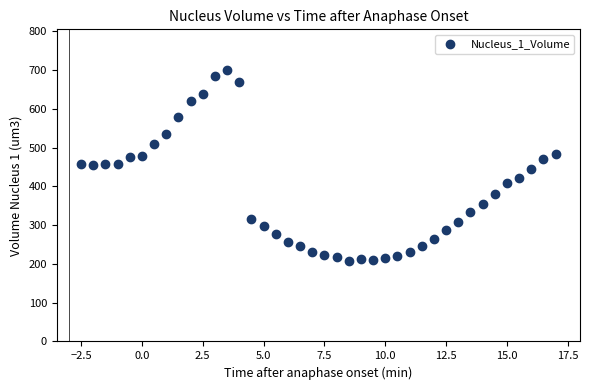

What is the range of X values (max minus min)?

19.5